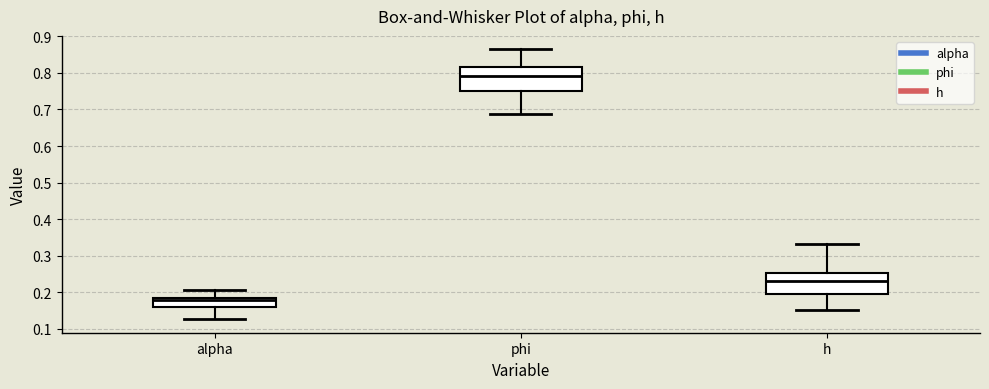

Reading left to right, transcribe this box plot: for each box, give where its median line is, the range the box spans, and where its two whiskers end, as read against the y-axis. The values are not printed on the chart, so give them approximately, as read against the axis.

alpha: median 0.18 (just below the box's upper edge), box 0.16 to 0.18, whiskers 0.13 to 0.21
phi: median 0.79, box 0.75 to 0.82, whiskers 0.69 to 0.86
h: median 0.23, box 0.19 to 0.25, whiskers 0.15 to 0.33